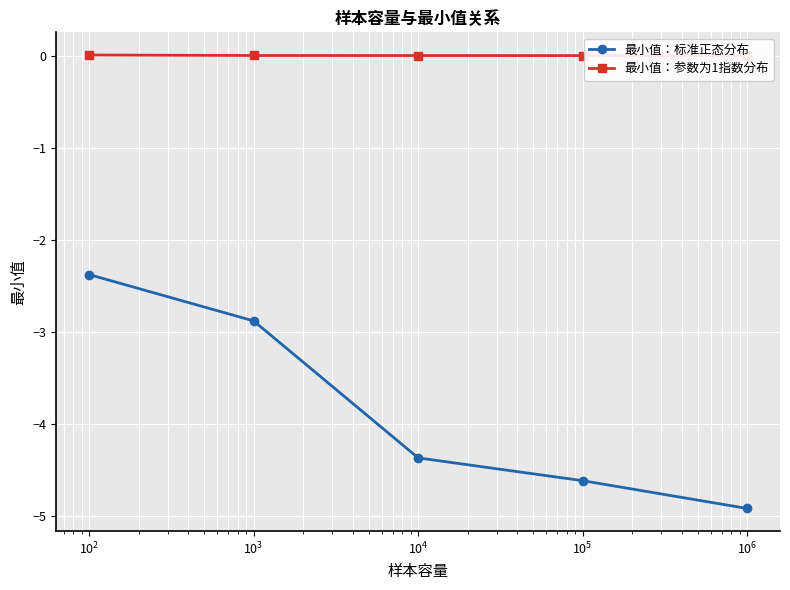

What is the difference between the maximum and second lowest values in the 最小值：标准正态分布 series?

2.2